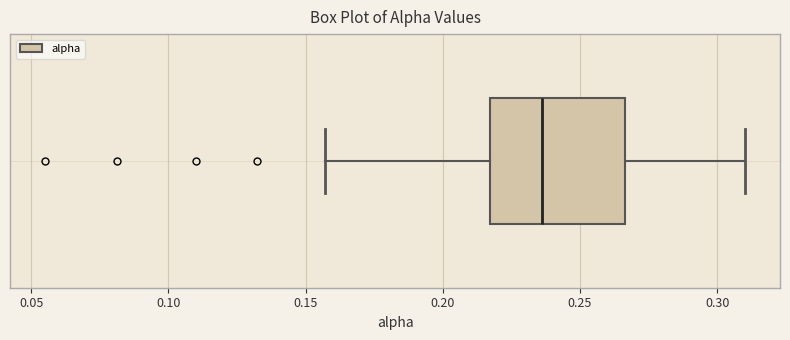

Read this box plot against the x-axis: the position of the median line, the range covered by the box, and the ends of both whiskers. The values are not printed on the chart, so give them approximately, as read against the axis.

median 0.235, box 0.215 to 0.265, whiskers 0.155 to 0.310